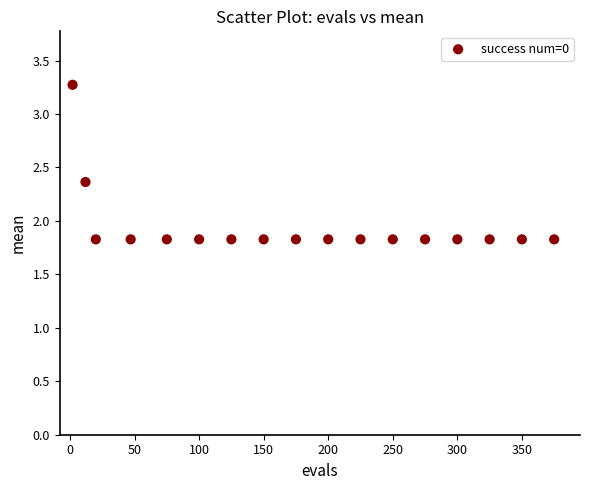

What is the range of Y values (max minus min)?

1.4